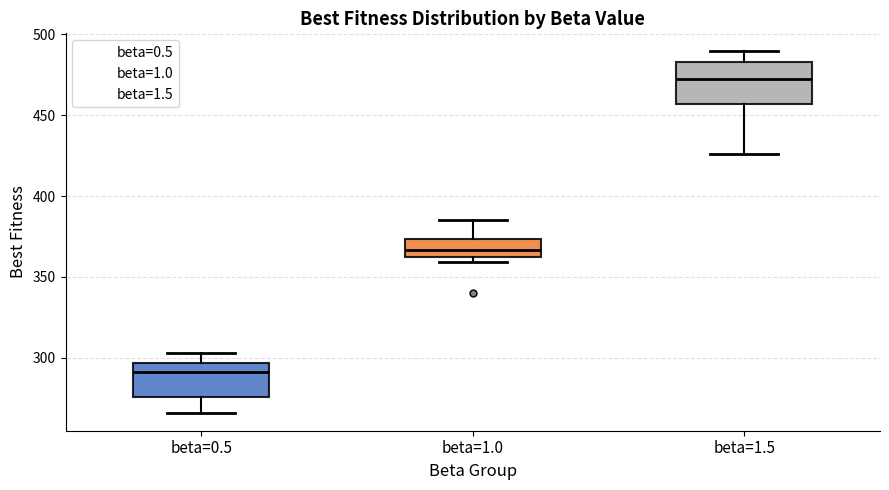

Where does the upper whisker of the box for beta=1.0 end on the y-axis? The values are not printed on the chart, so give them approximately, as read against the axis.

385